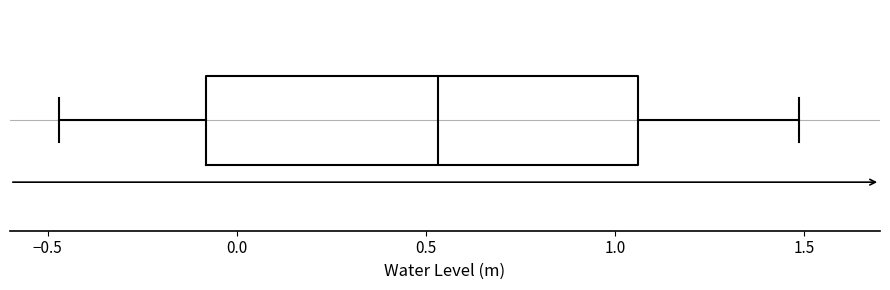

Read this box plot against the x-axis: the position of the median line, the range covered by the box, and the ends of both whiskers. The values are not printed on the chart, so give them approximately, as read against the axis.

median 0.55, box -0.10 to 1.05, whiskers -0.45 to 1.50